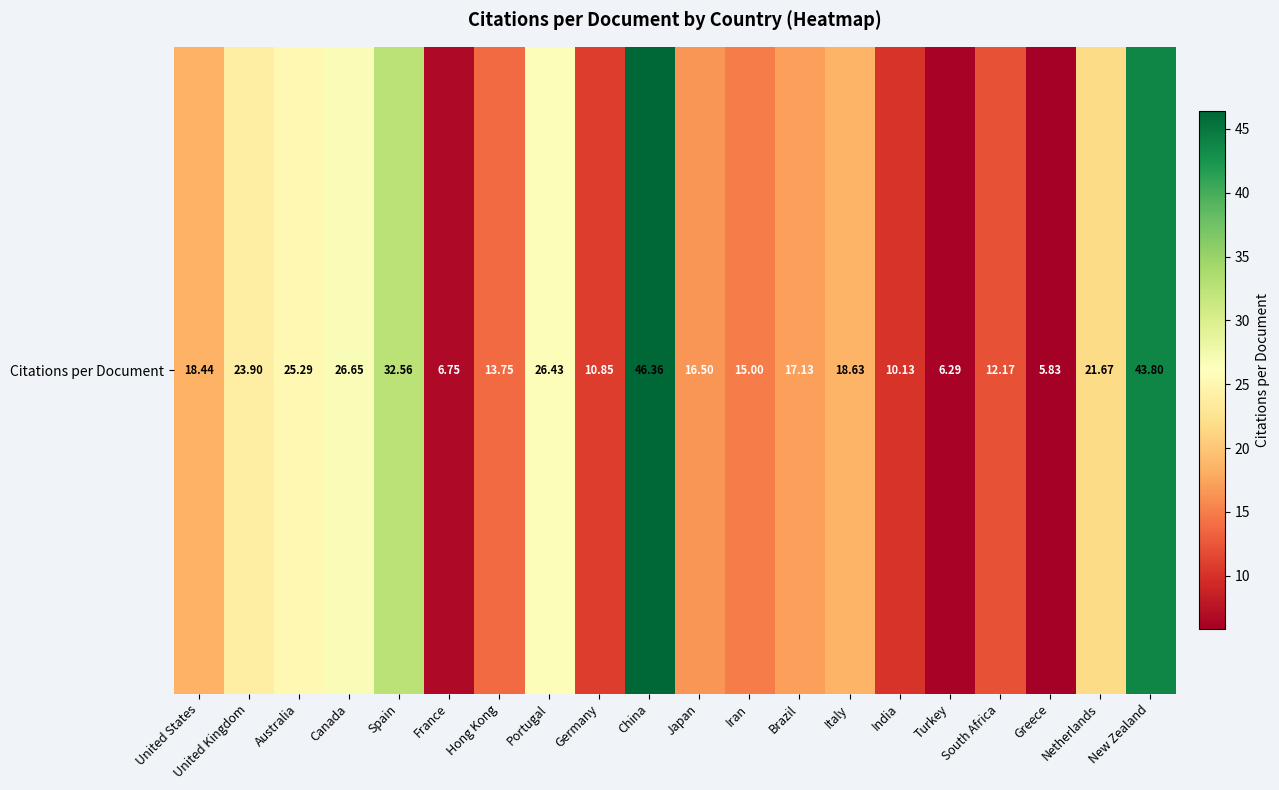

How many data points does each series have?

20